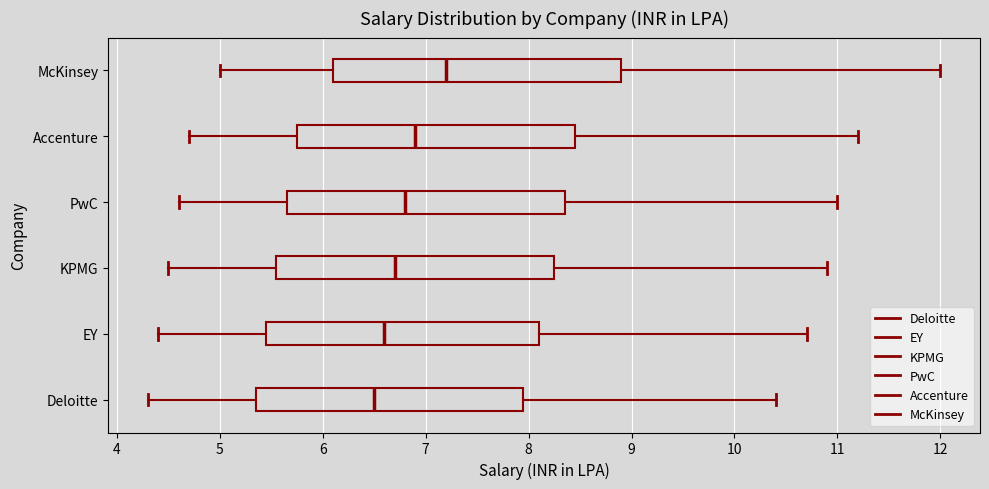

Which box has the furthest to the right median line?

McKinsey